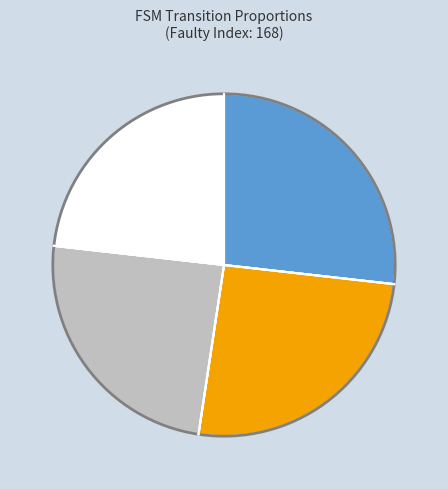

How many slices are in this pie chart?

4